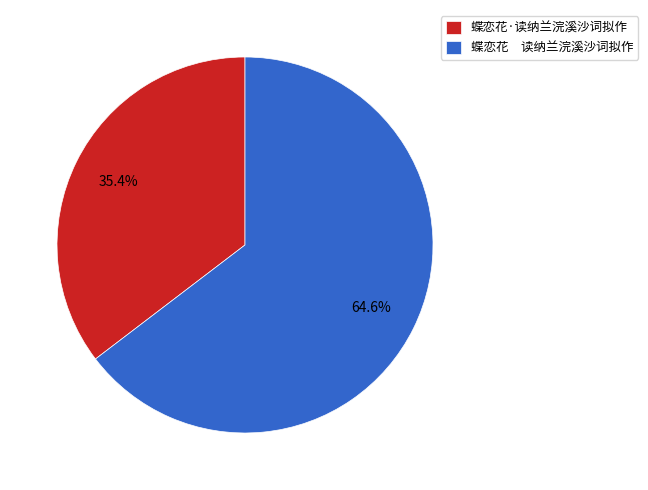

Rank the categories by value from highest to lowest.

蝶恋花 读纳兰浣溪沙词拟作, 蝶恋花·读纳兰浣溪沙词拟作